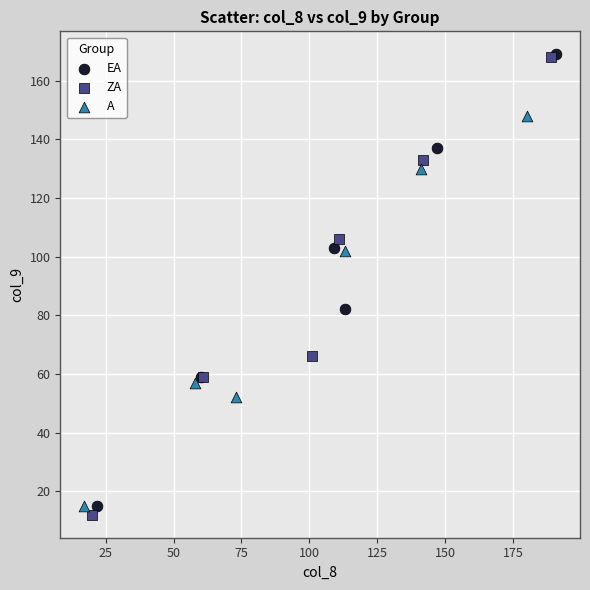

Which series has the largest Y range (max minus min)?

ZA